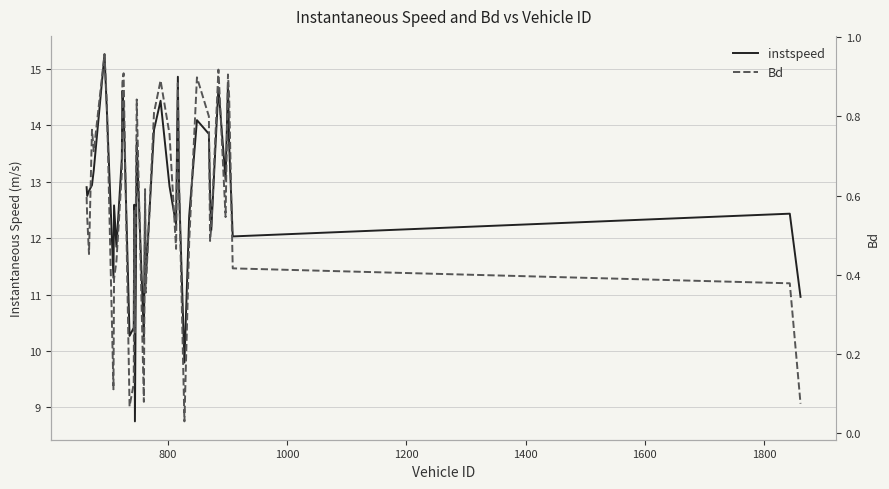

Is the value of Bd at 35 greater than the value of instspeed at 17?

No